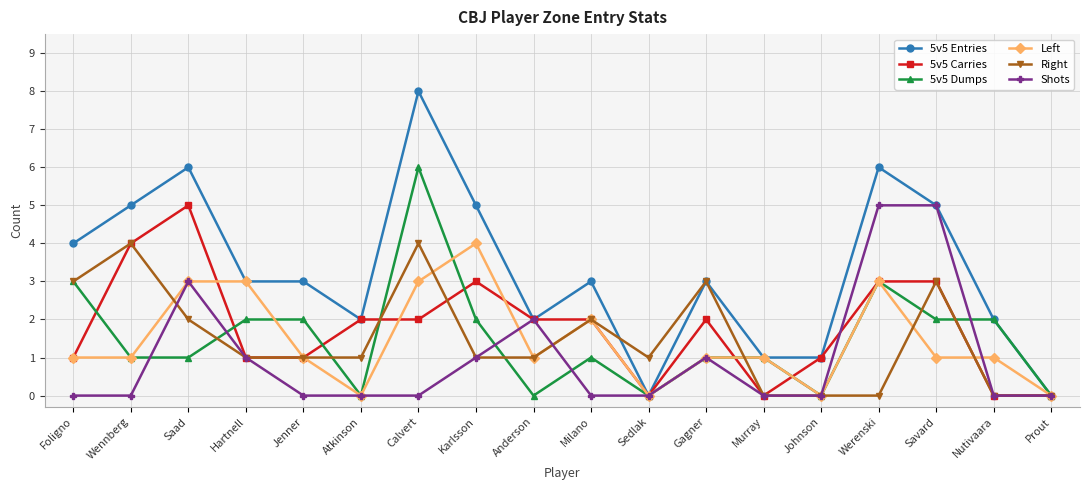

What is the difference between the maximum and second lowest values in the 5v5 Entries series?

8